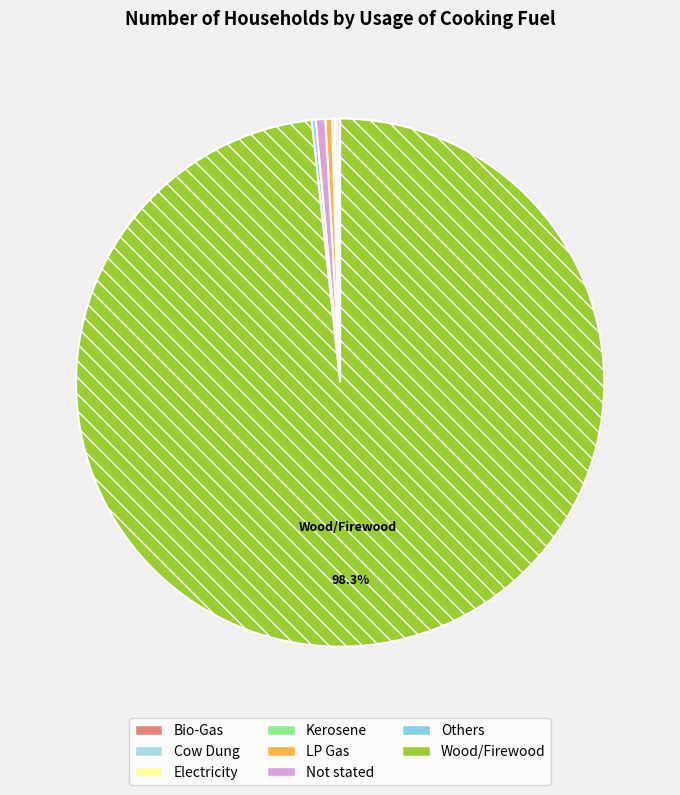

What is the change in value from Bio-Gas to Cow Dung?

-1